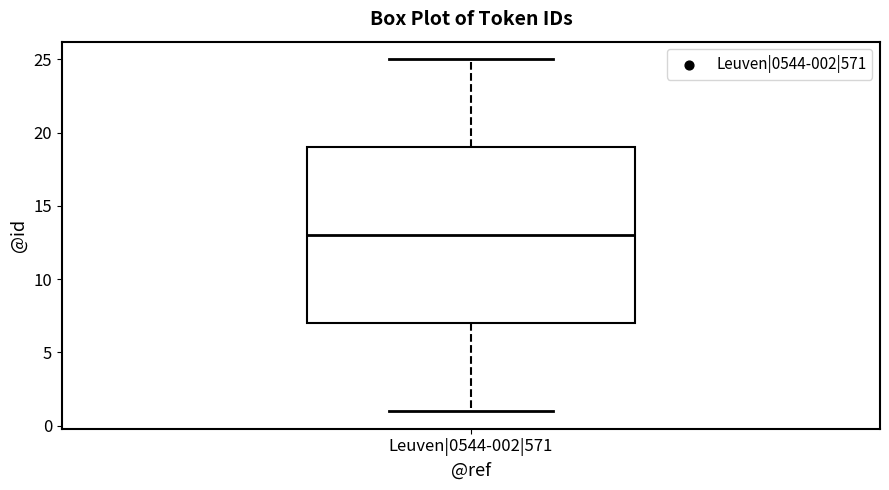

Transcribe this box plot: give where the median line is, the range the box spans, and where the two whiskers end, as read against the y-axis. The values are not printed on the chart, so give them approximately, as read against the axis.

median 13, box 7 to 19, whiskers 1 to 25